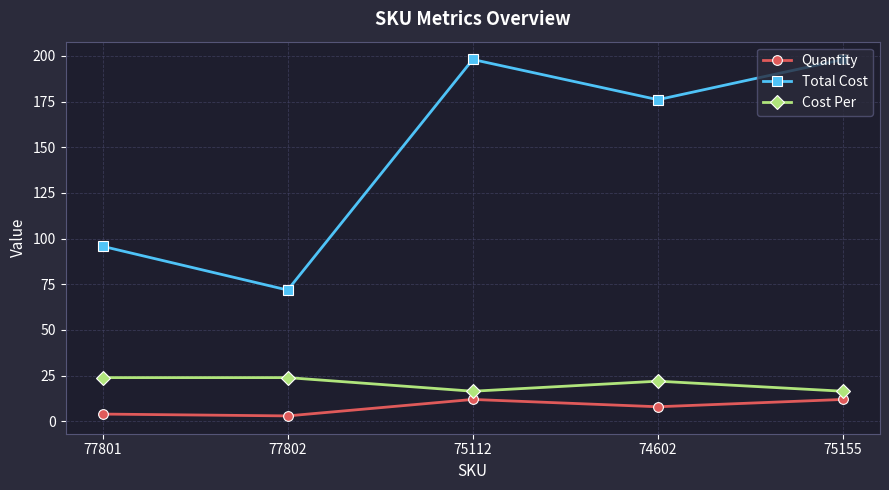

What is the total value across all series at 77801?

123.8